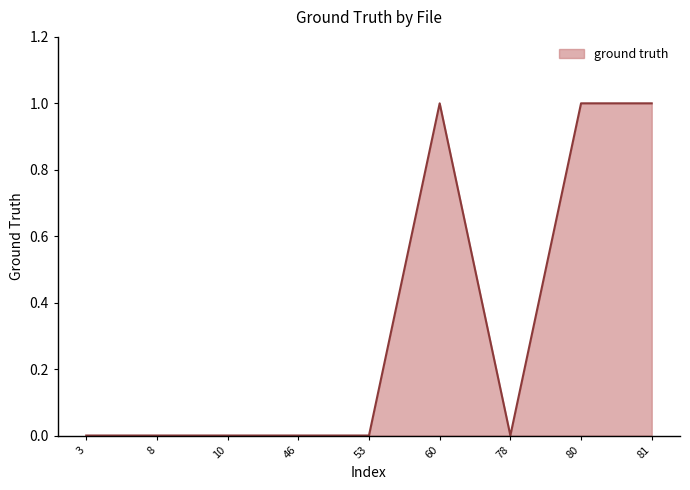

Does the chart have visible grid lines?

No